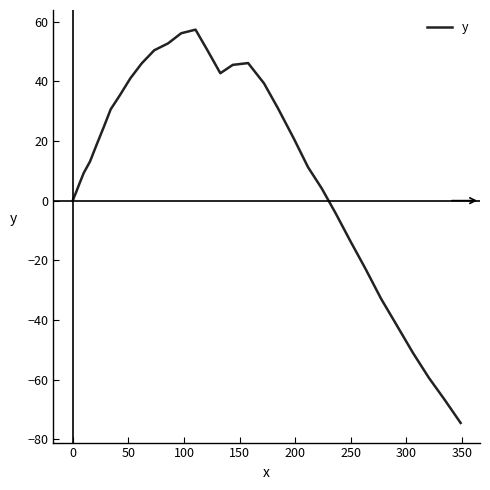

How many distinct data groups are displayed?

1